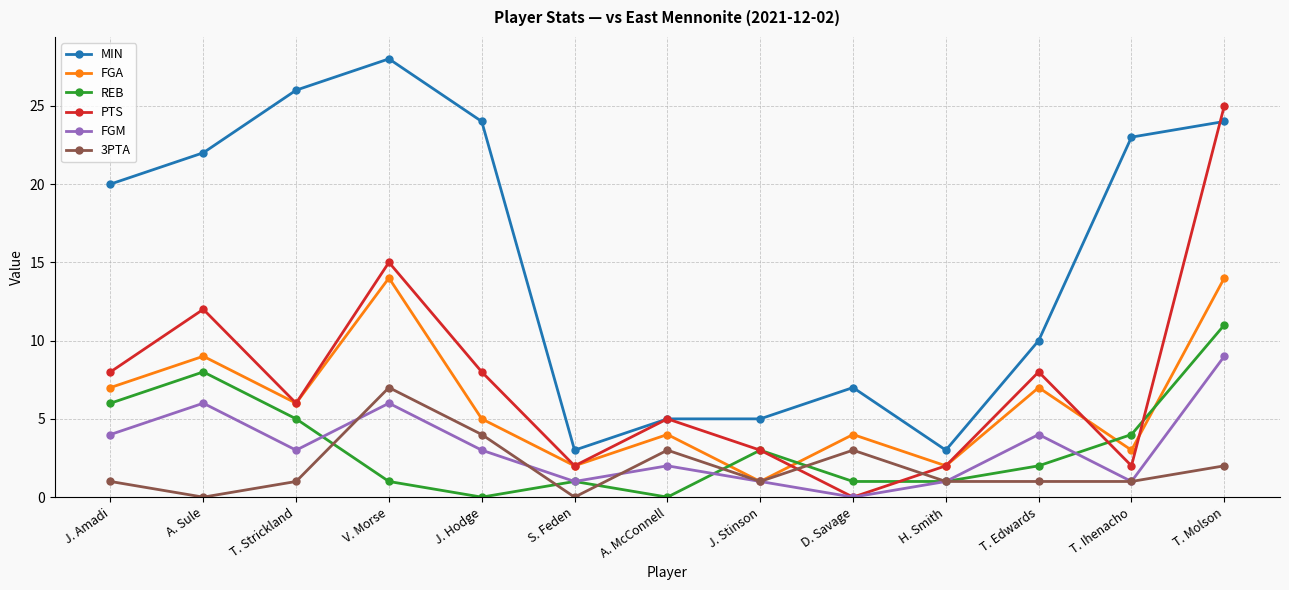

Which series has the largest total across all categories?

MIN